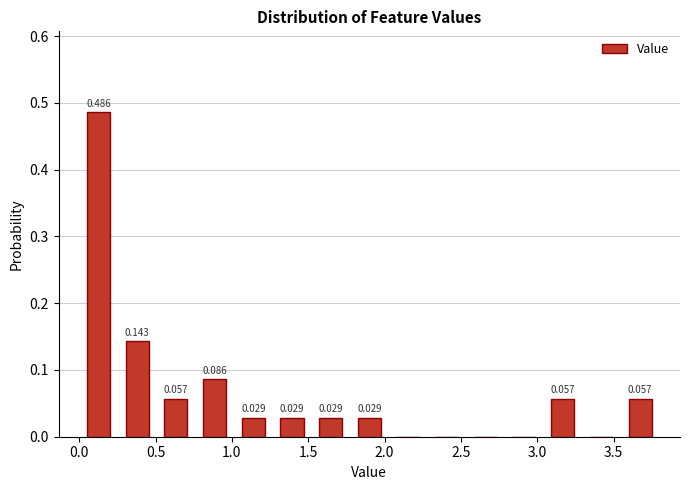

Which range on the x-axis has the tallest bar?

0.00 to 0.25